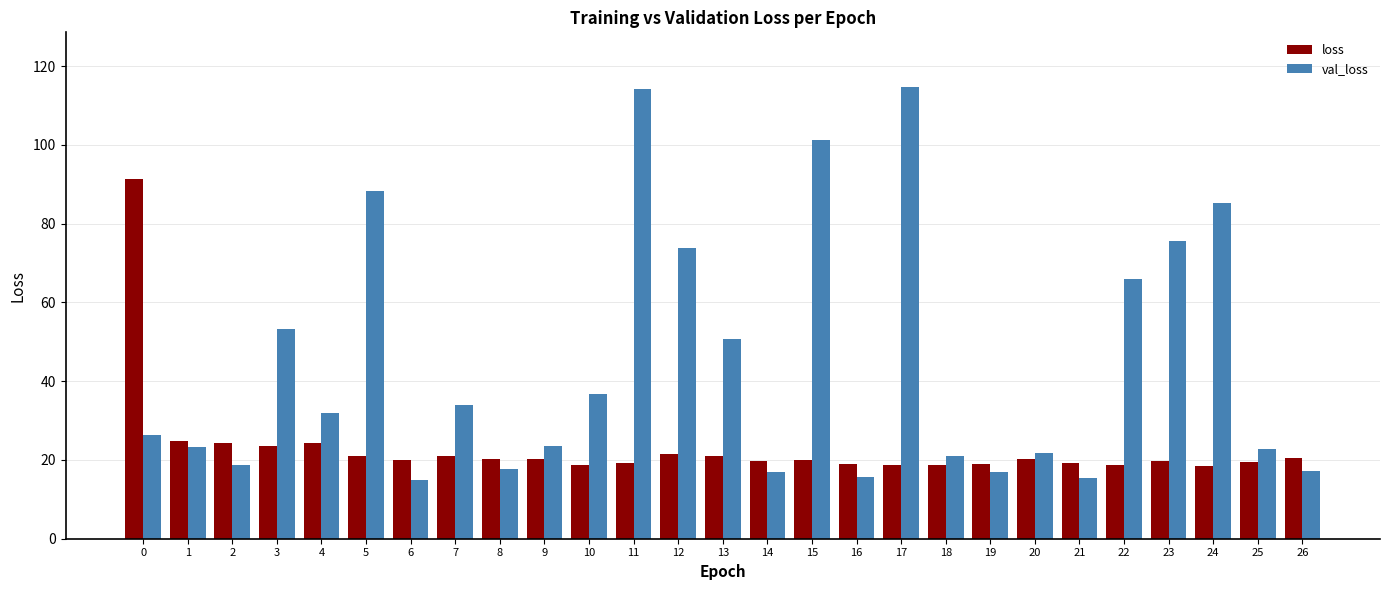

Which series has the widest spread of values?

val_loss